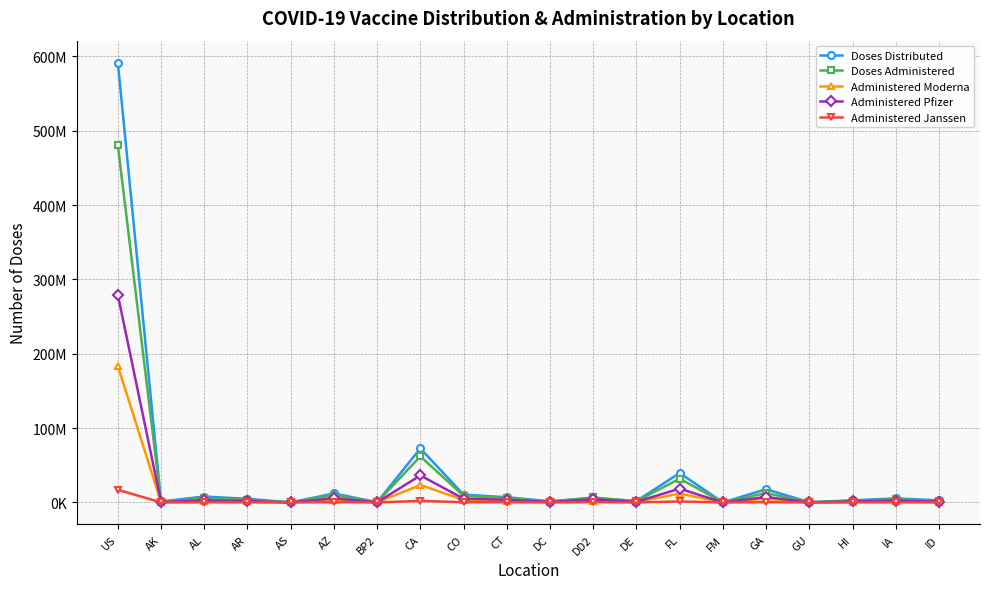

Between GU and ID, which series saw the biggest shift?

Doses Distributed